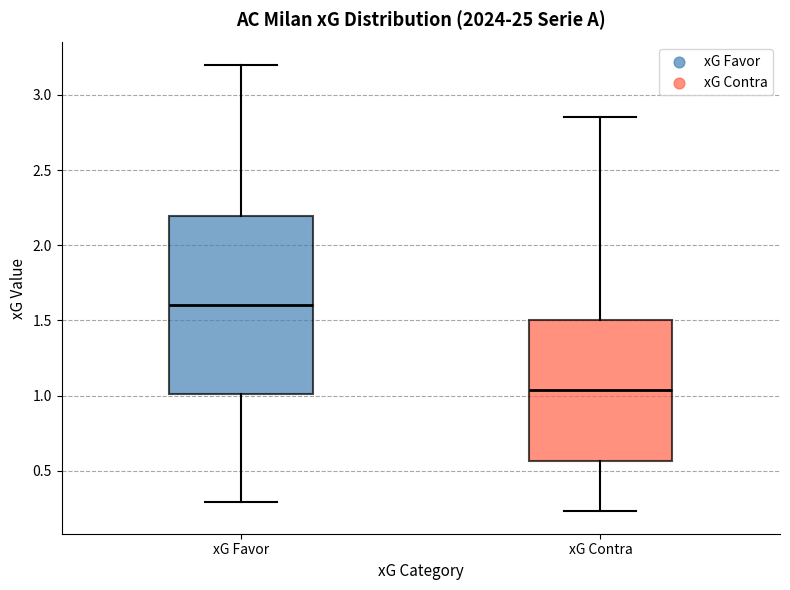

Where is the lower edge of the box for xG Contra on the y-axis? The values are not printed on the chart, so give them approximately, as read against the axis.

0.55